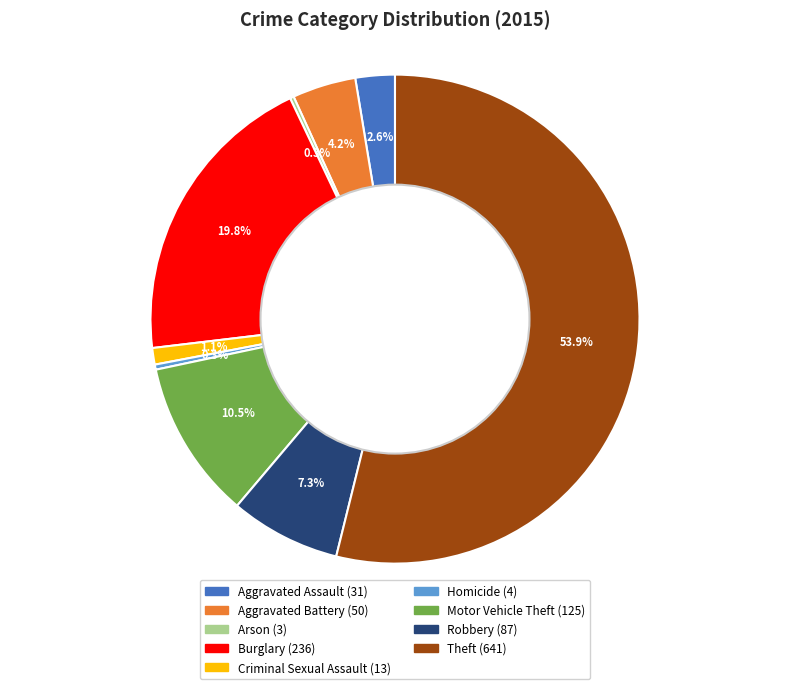

What is the largest slice in the pie chart?

Theft